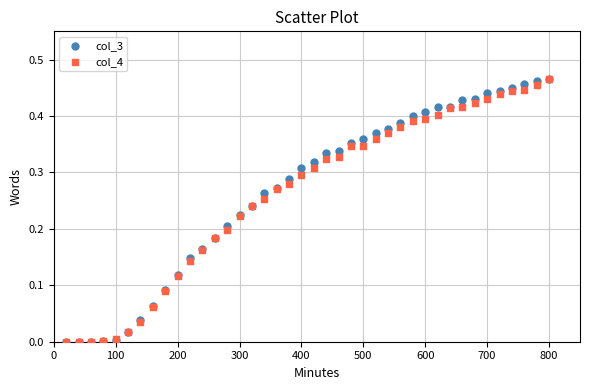

What are all the series names shown in the legend?

col_3, col_4